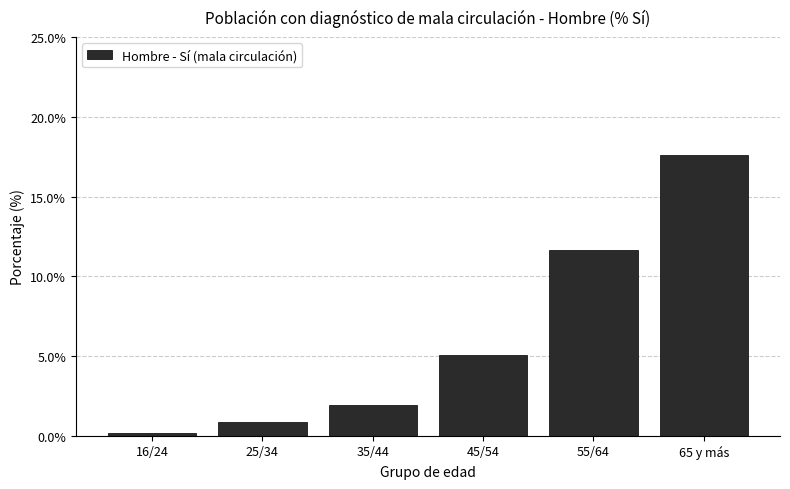

Reading right to left, extract all data points from this chart.

65 y más=17.6	55/64=11.6	45/54=5.1	35/44=1.9	25/34=0.8	16/24=0.2